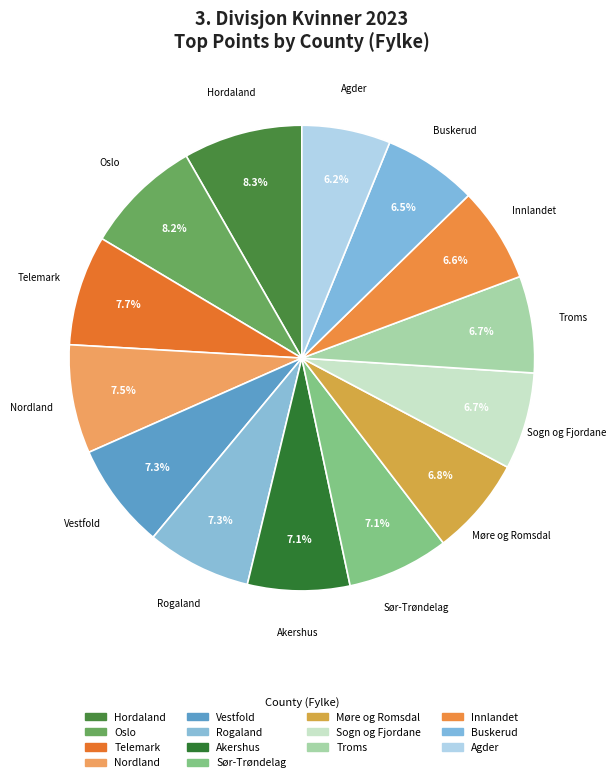

How many slices are in this pie chart?

14